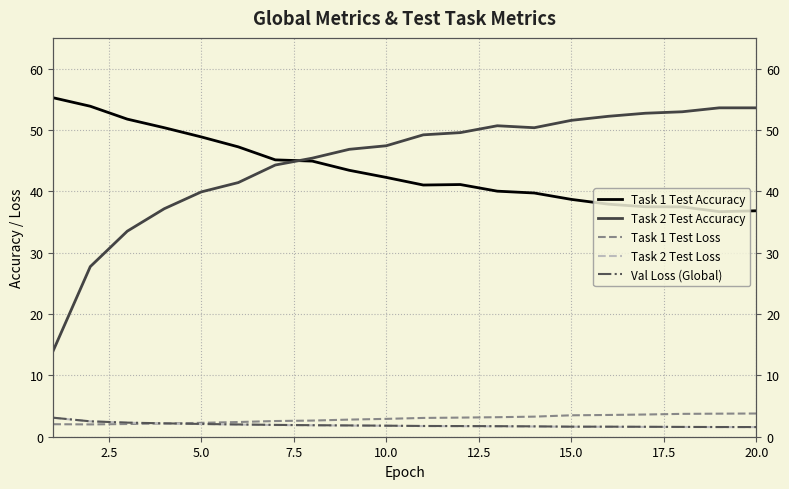

Count the number of categories in the chart.

20